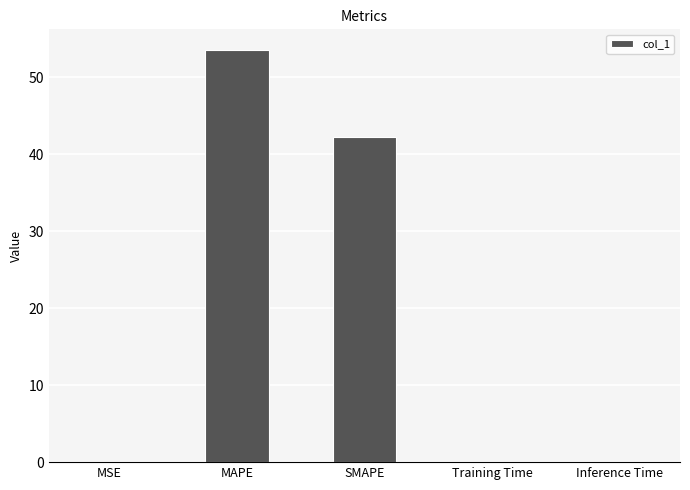

Are the bars horizontal?

No